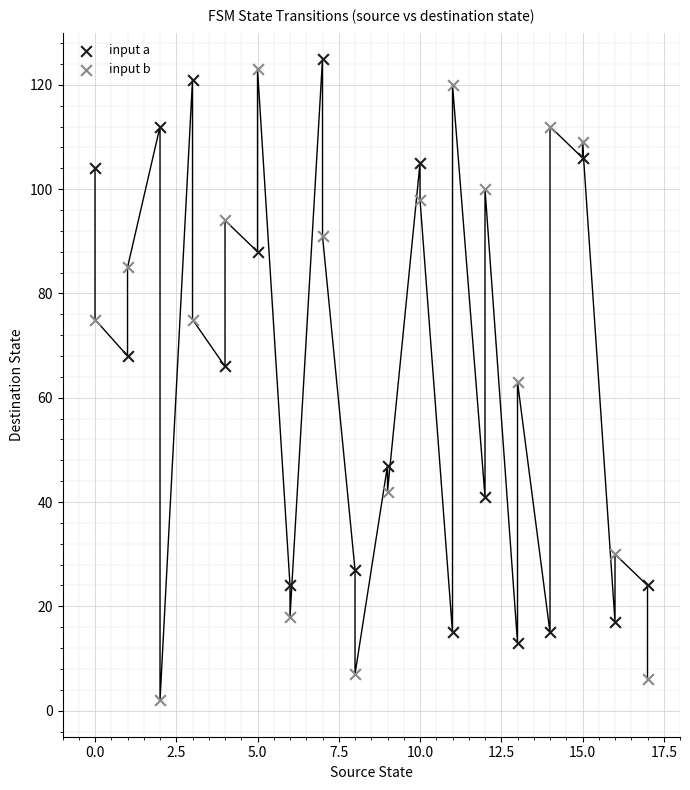

Which series reaches the minimum Y coordinate?

input b